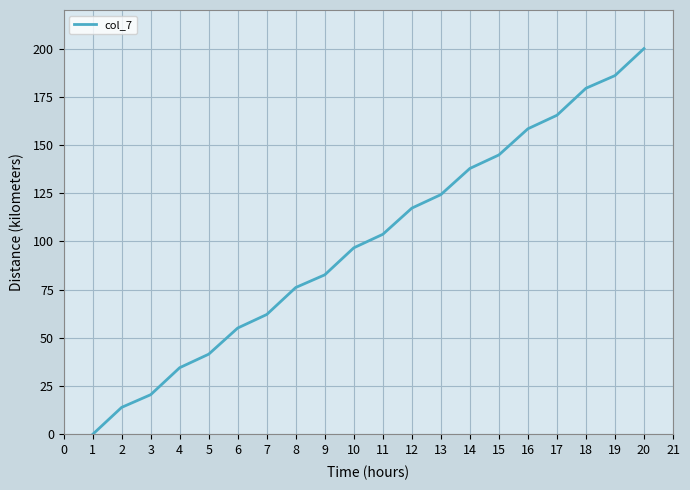

Approximately how many times larger is the value at 10 compared to 15?

0.7